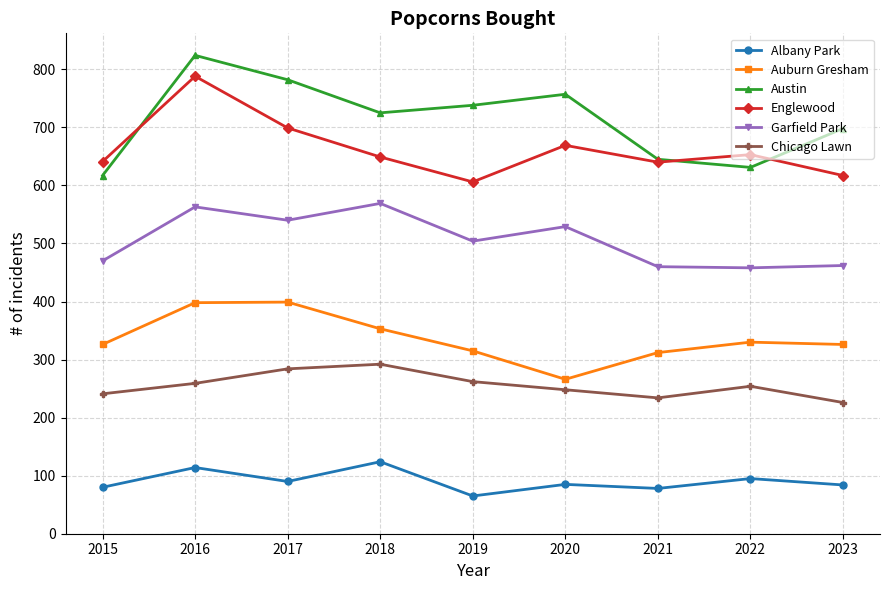

What is the total value across all series at 2018?

2712